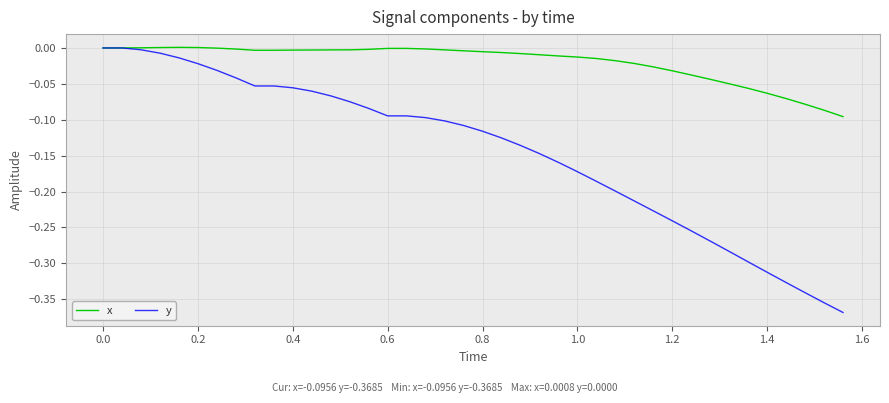

Which series has the widest spread of values?

y